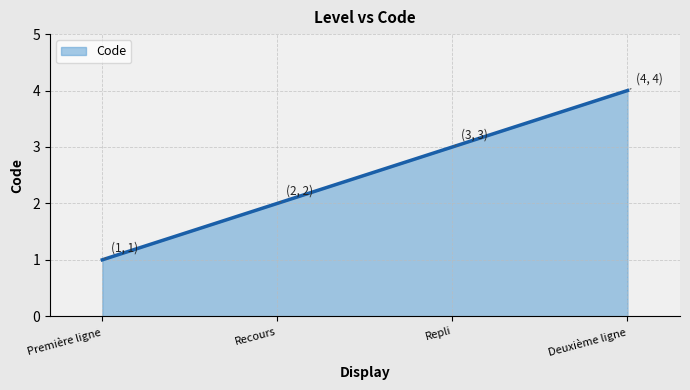

What is the difference between the maximum and minimum values?

3.0